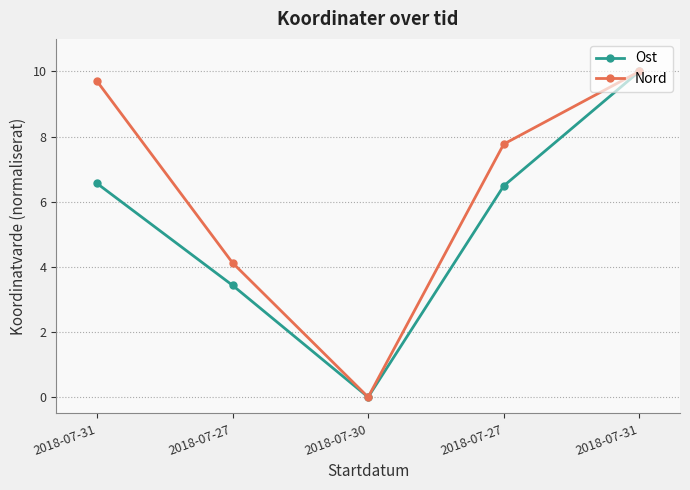

List the labels in order of Nord value, smallest first.

2018-07-30, 2018-07-27, 2018-07-27, 2018-07-31, 2018-07-31